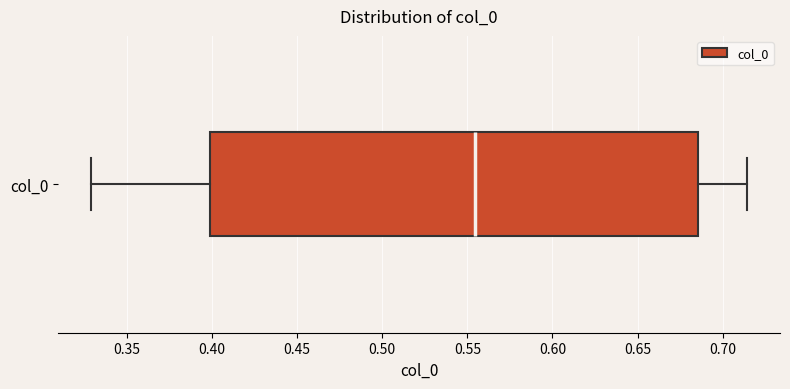

Where is the right edge of the box for col_0 on the x-axis? The values are not printed on the chart, so give them approximately, as read against the axis.

0.685